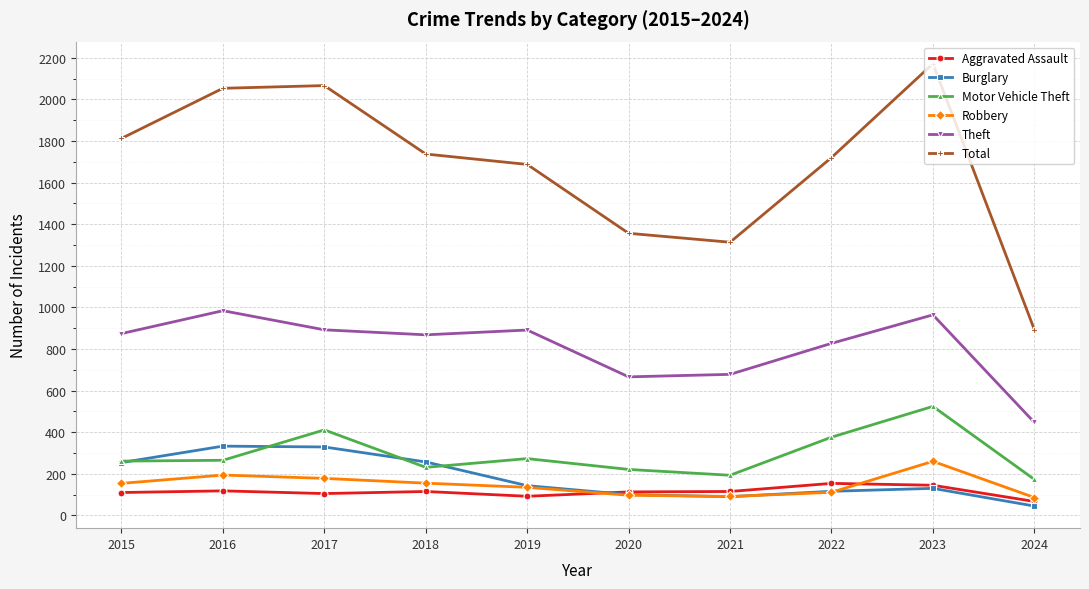

What is the sum of all Burglary values?

1797